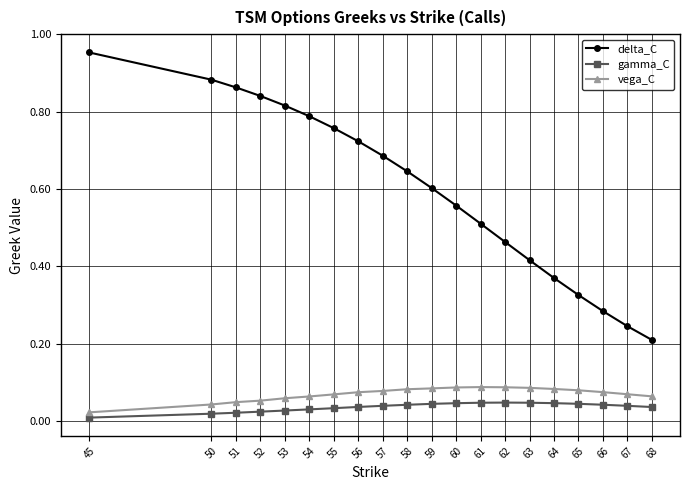

Between 63 and 66, which series saw the biggest shift?

delta_C